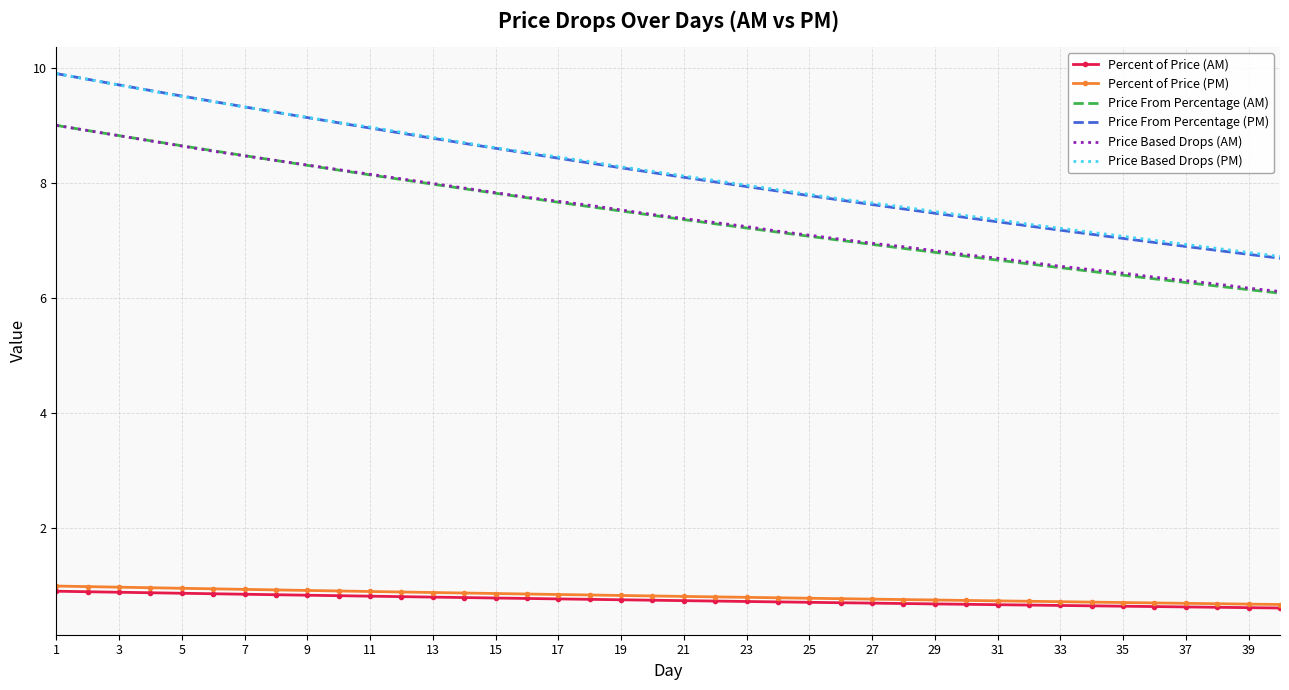

Which series has the widest spread of values?

Price From Percentage (PM)